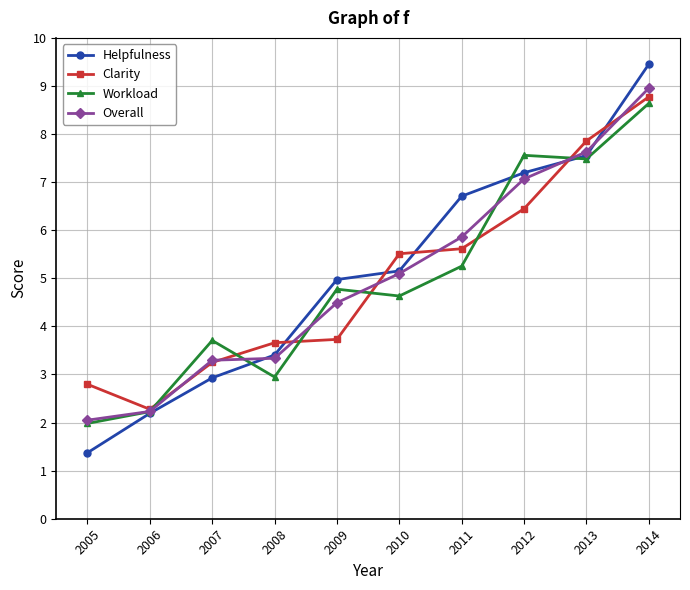

True or false: Overall has more than 1 points higher than both neighbors.

False